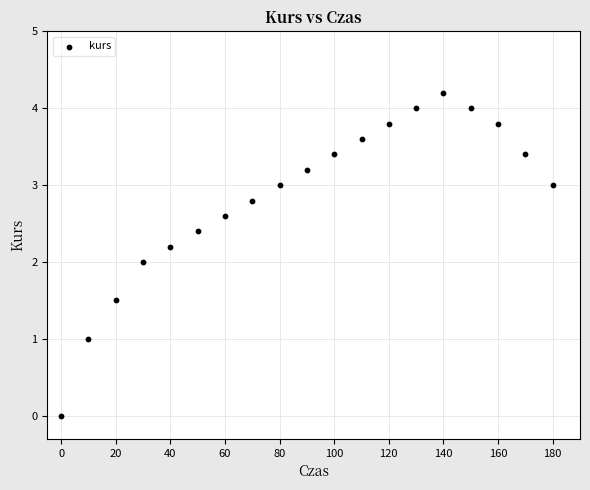

What is the range of X values (max minus min)?

180.0